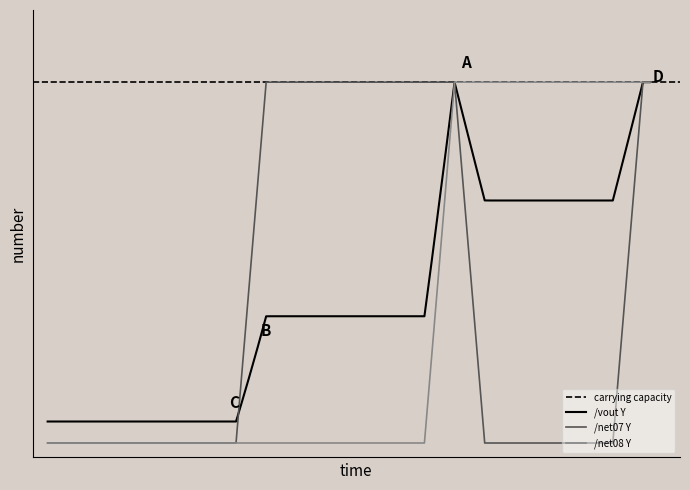

What is the maximum value for /net07 Y?

5.0